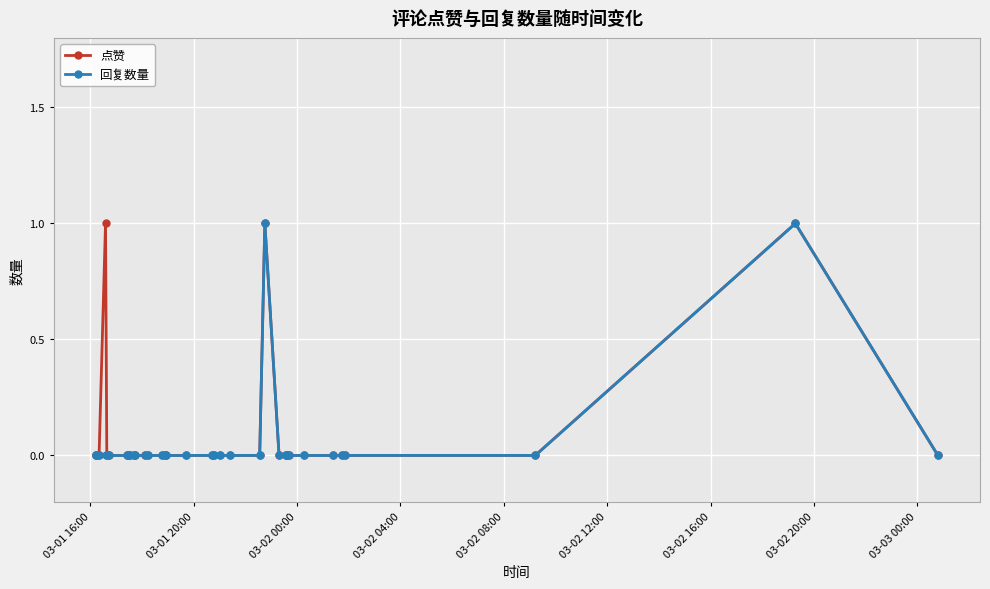

What are all the series names shown in the legend?

点赞, 回复数量